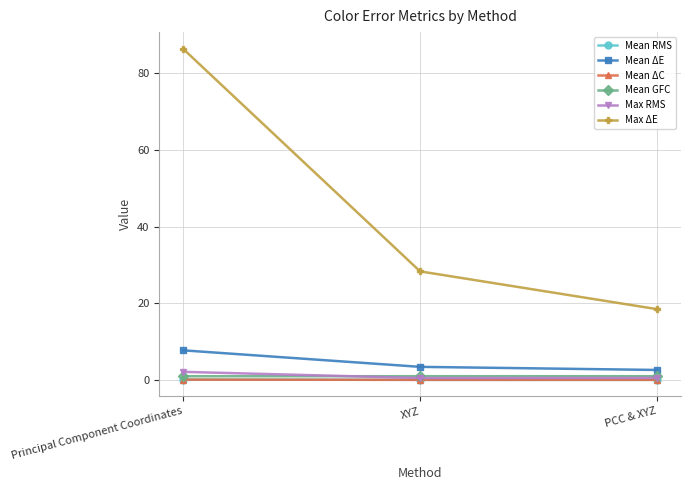

At which label does Max ΔE reach its peak?

Principal Component Coordinates